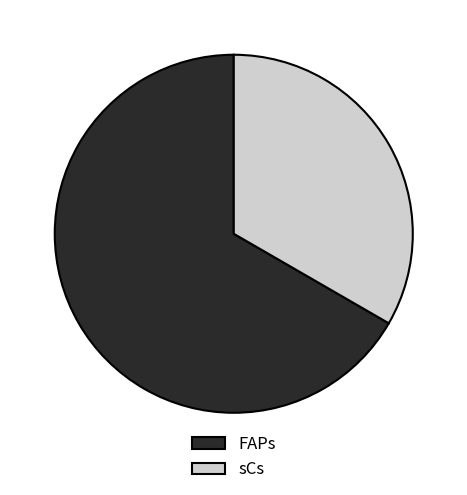

The FAPs slice represents 67% of the pie. True or false?

True